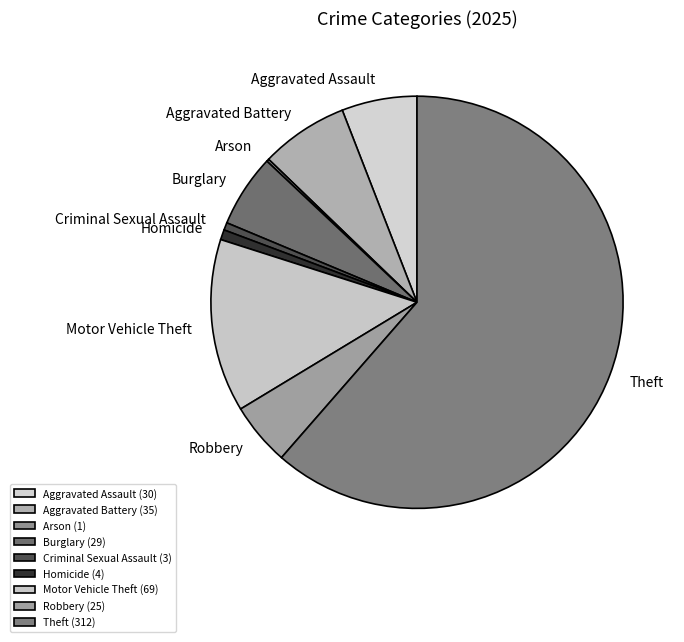

Rank the categories by value from highest to lowest.

Theft, Motor Vehicle Theft, Aggravated Battery, Aggravated Assault, Burglary, Robbery, Homicide, Criminal Sexual Assault, Arson